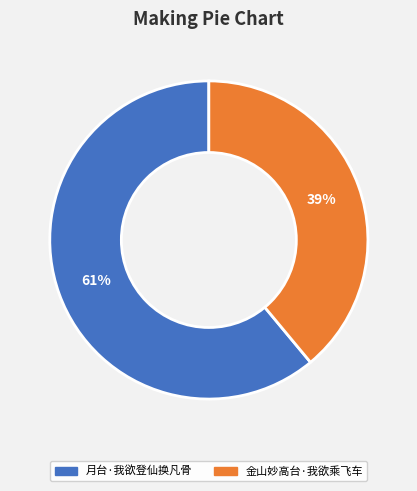

Is 金山妙高台·我欲乘飞车 the majority of the pie?

No